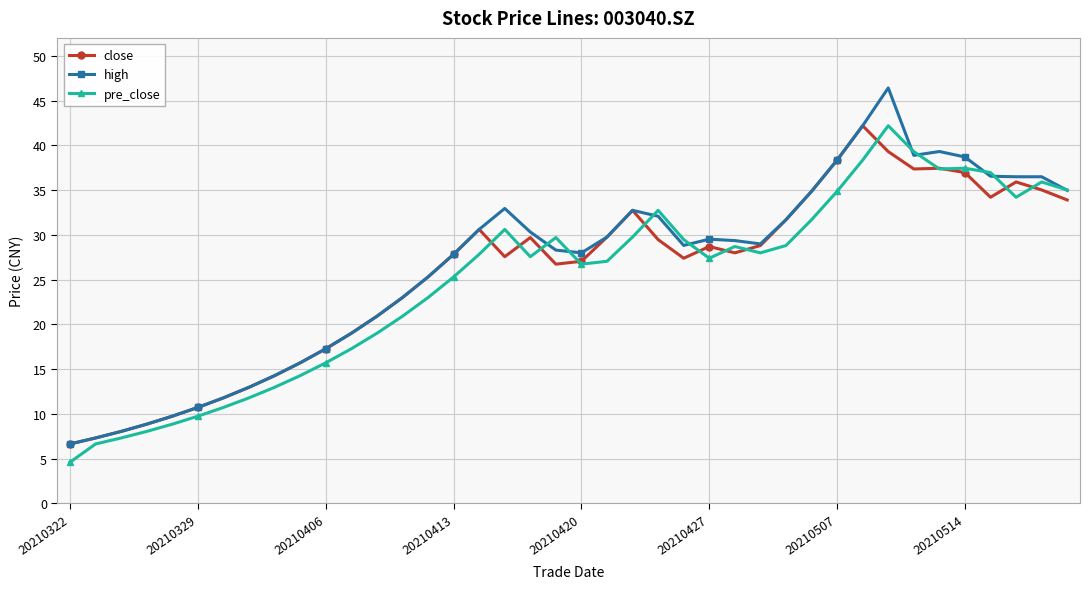

What is the lowest value of the pre_close series?

4.6